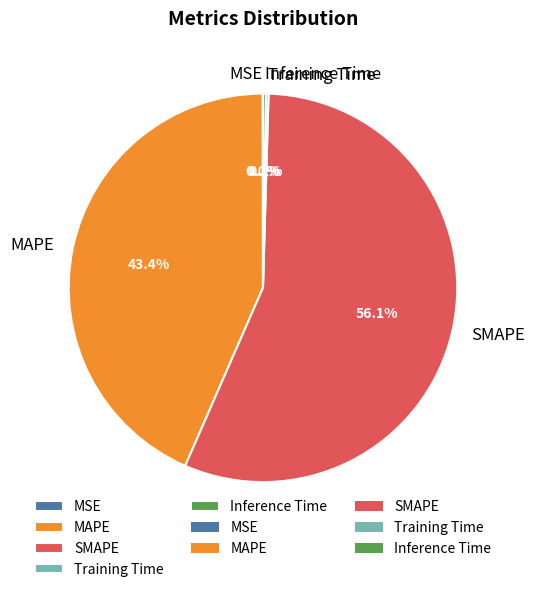

The SMAPE slice represents 64% of the pie. True or false?

False